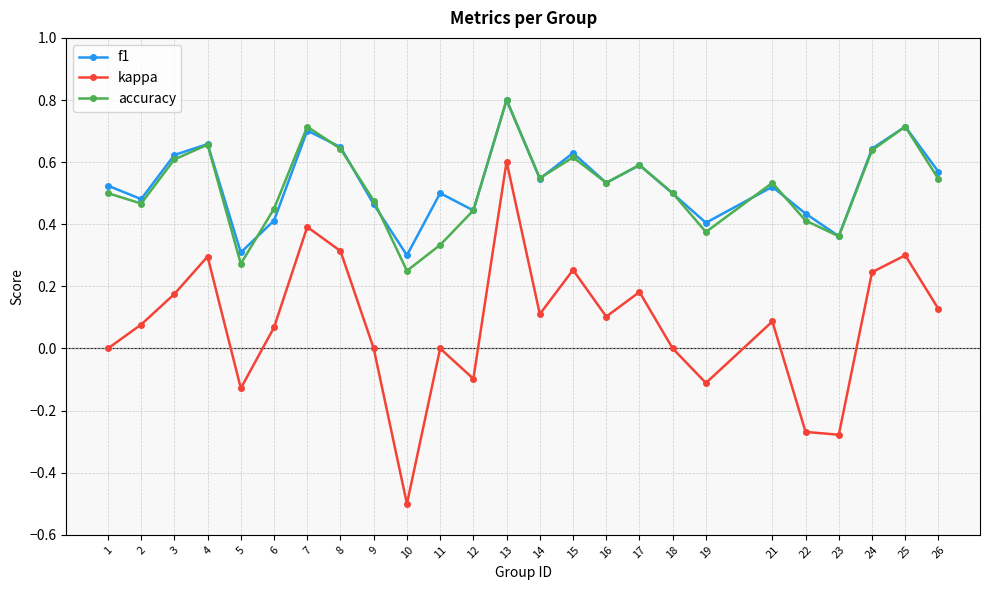

Between 12 and 19, which series saw the biggest shift?

accuracy